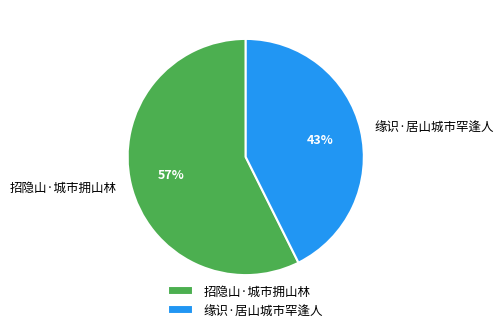

Count the number of slices in the pie.

2